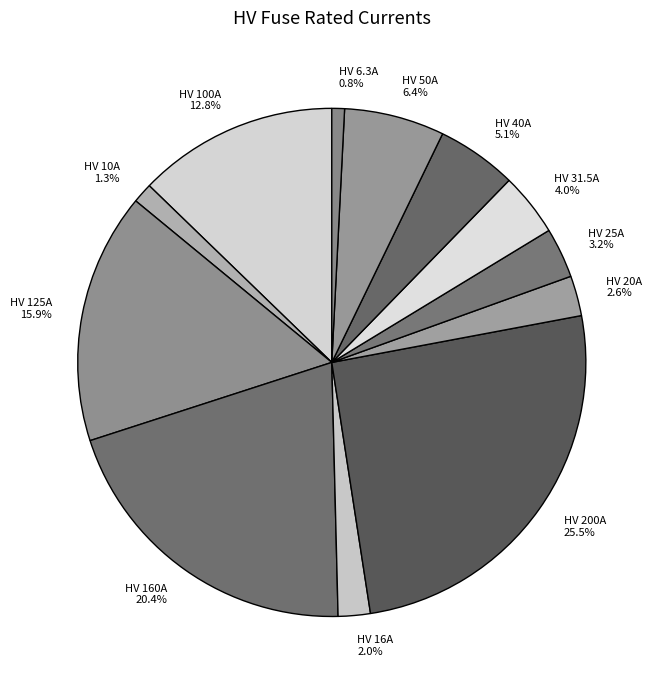

Which category has the biggest portion of the pie?

HV 200A